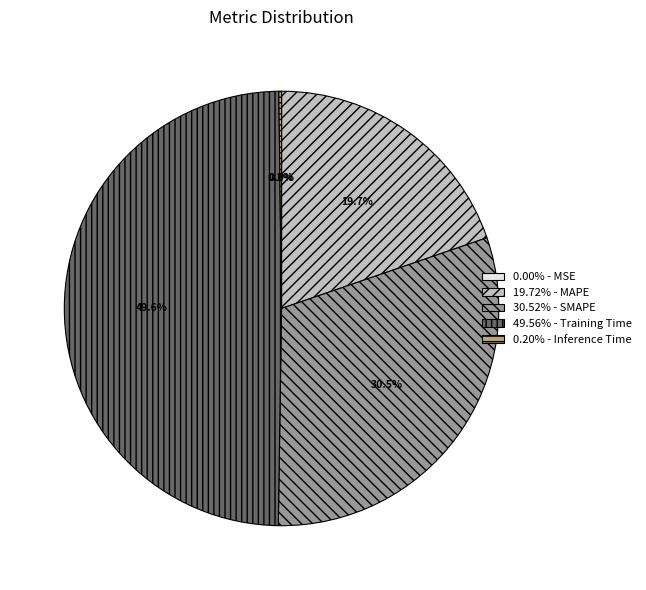

Is 19.72% - MAPE the majority of the pie?

No